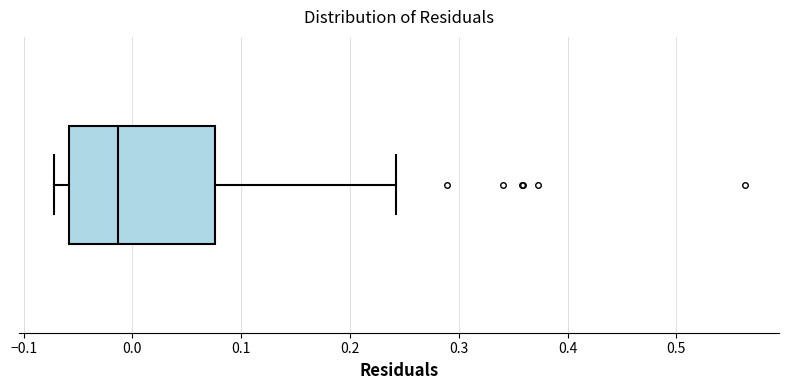

Transcribe this box plot: give where the median line is, the range the box spans, and where the two whiskers end, as read against the x-axis. The values are not printed on the chart, so give them approximately, as read against the axis.

median -0.01, box -0.06 to 0.08, whiskers -0.07 to 0.24